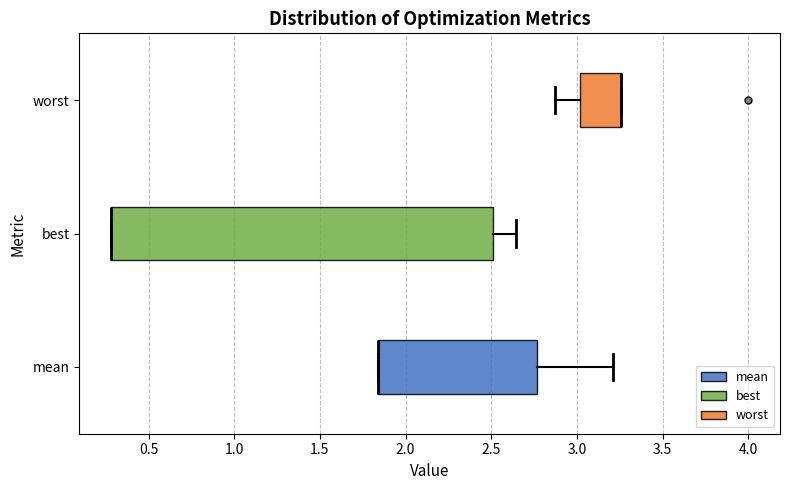

Reading bottom to top, read every box against the x-axis: the position of its median line, the range the box covers, and the ends of its whiskers. The values are not printed on the chart, so give them approximately, as read against the axis.

mean: median 1.85 (drawn on the box's left edge), box 1.85 to 2.75, whiskers 1.85 to 3.20
best: median 0.30 (drawn on the box's left edge), box 0.30 to 2.50, whiskers 0.30 to 2.65
worst: median 3.25 (drawn on the box's right edge), box 3.00 to 3.25, whiskers 2.85 to 3.25